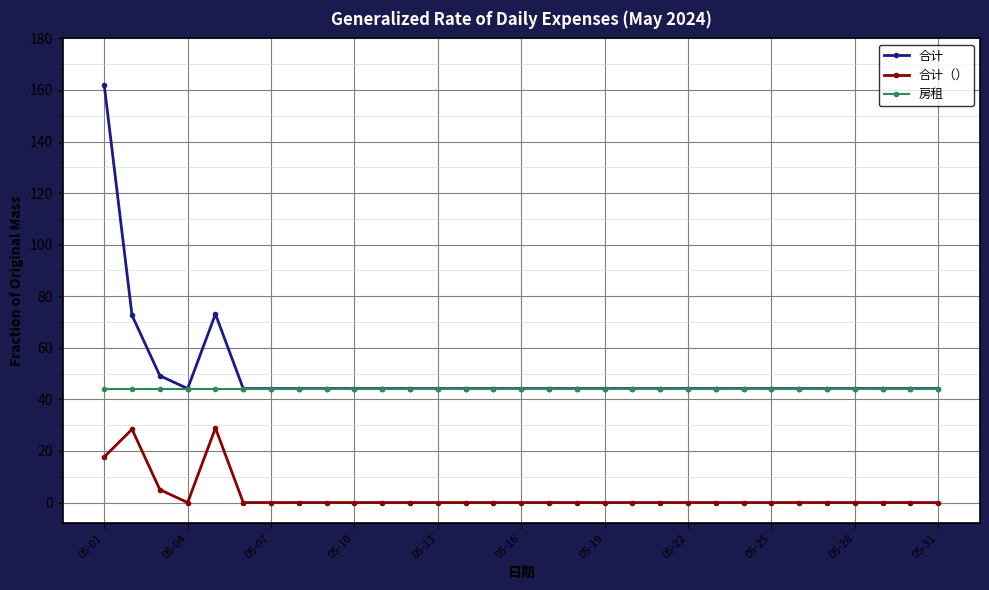

Count the number of data series in this chart.

3